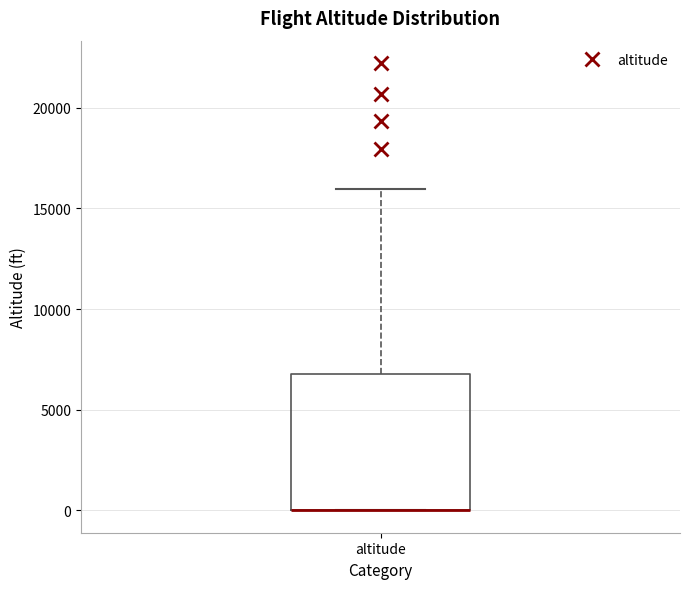

Where does the upper whisker of the box for altitude end on the y-axis? The values are not printed on the chart, so give them approximately, as read against the axis.

16000